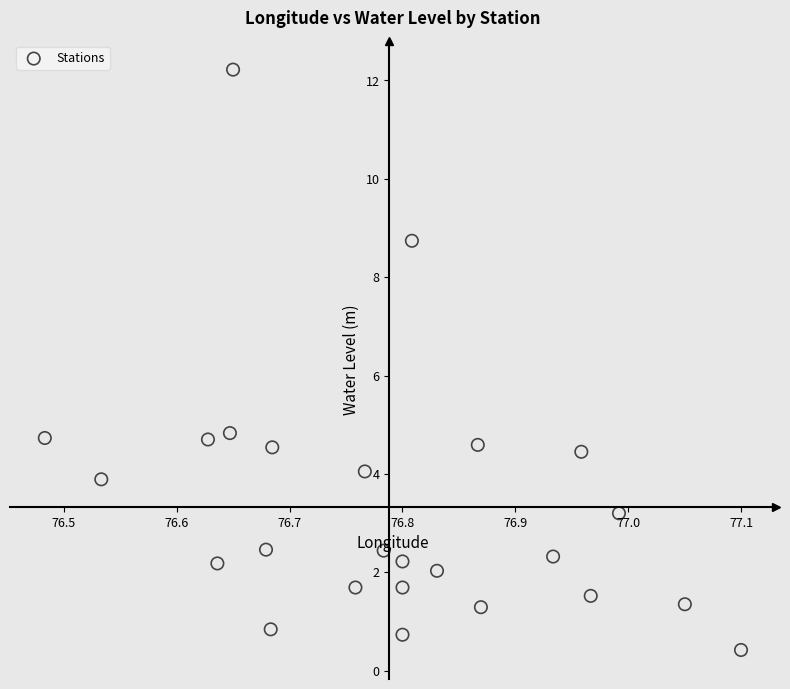

What is the range of X values (max minus min)?

0.6